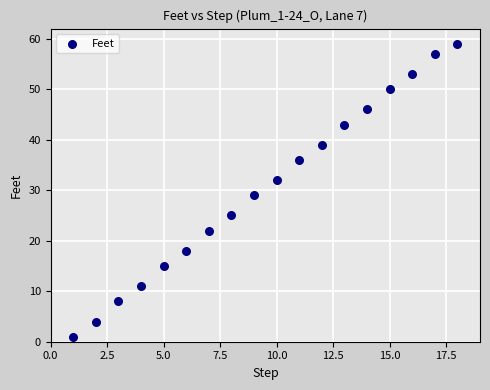

What is the range of X values (max minus min)?

17